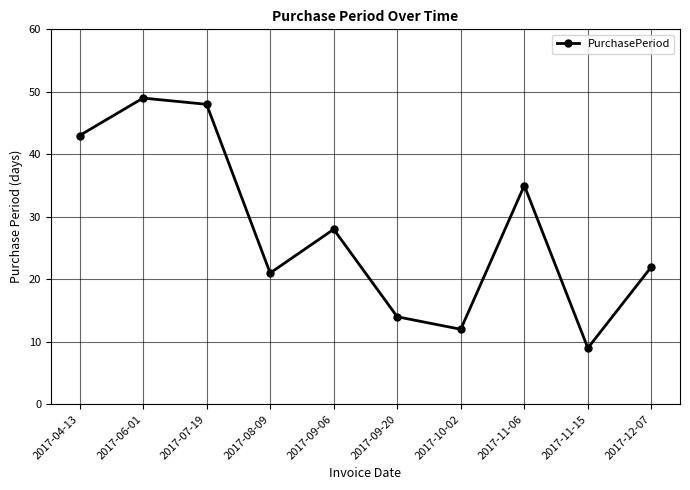

Between 2017-12-07 and 2017-04-13, which is larger?

2017-04-13